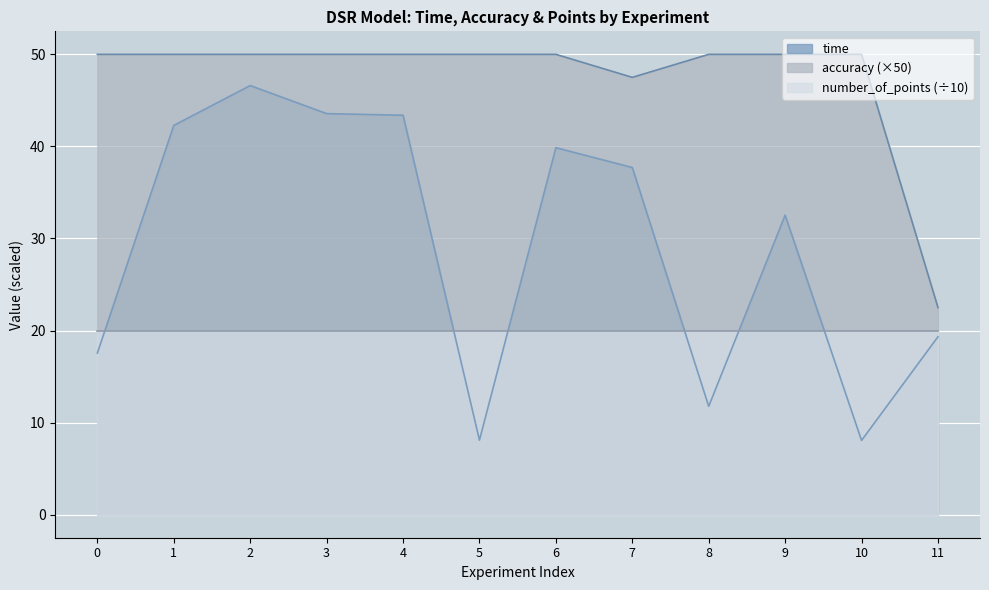

Which category has the lowest value across all series?

10